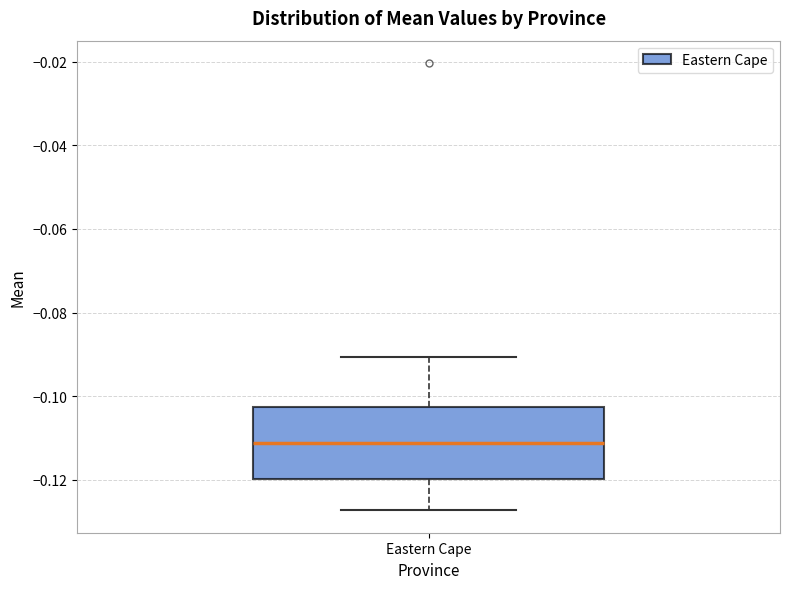

Transcribe this box plot: give where the median line is, the range the box spans, and where the two whiskers end, as read against the y-axis. The values are not printed on the chart, so give them approximately, as read against the axis.

median -0.112, box -0.120 to -0.102, whiskers -0.128 to -0.090